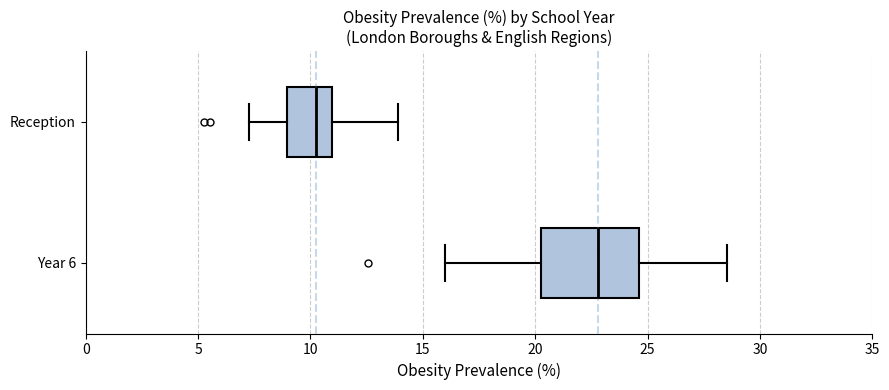

Which box is the widest, from its left edge to its right edge?

Year 6